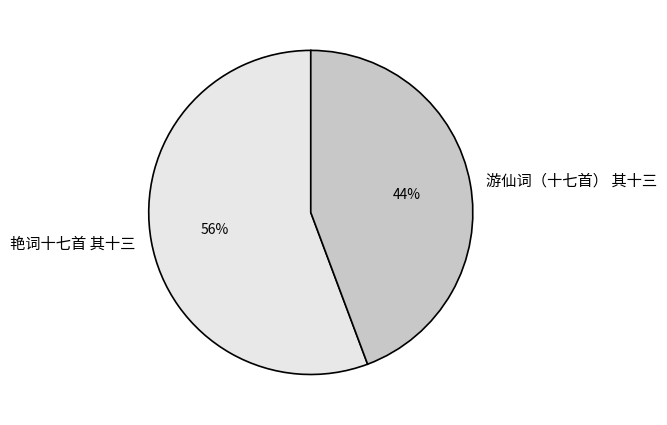

Rank the categories by value from lowest to highest.

游仙词（十七首） 其十三, 艳词十七首 其十三